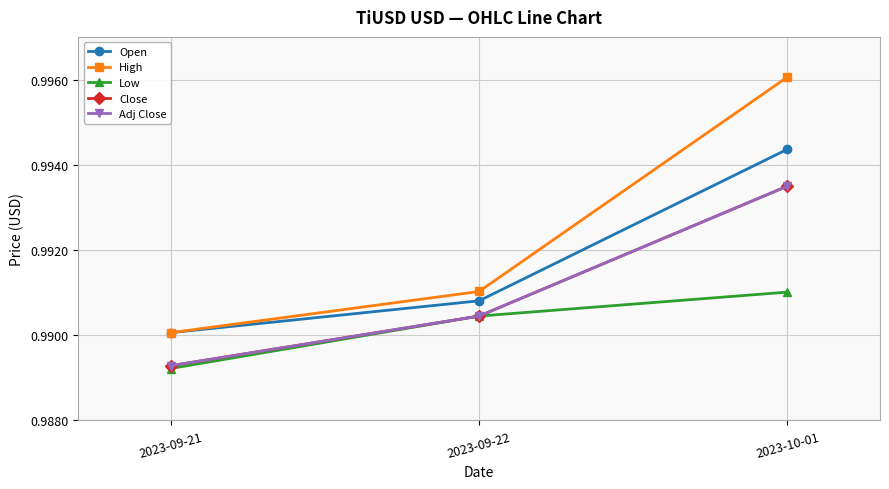

Is this an area chart (filled region under the line)?

No